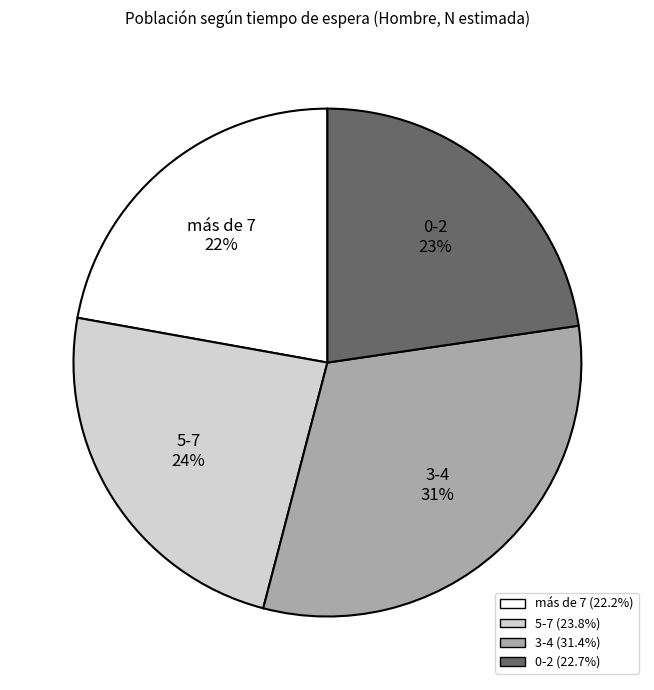

Which slice is the largest?

3-4